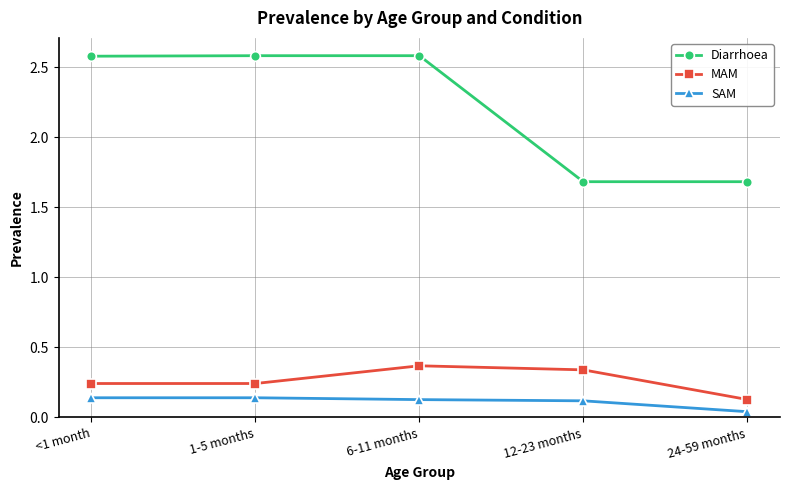

At which category is the sum across all series the highest?

6-11 months